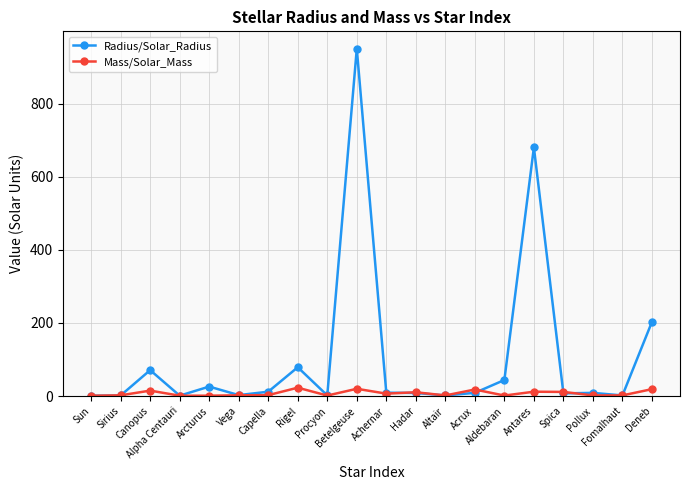

True or false: Radius/Solar_Radius has more than 0 points higher than both neighbors.

True